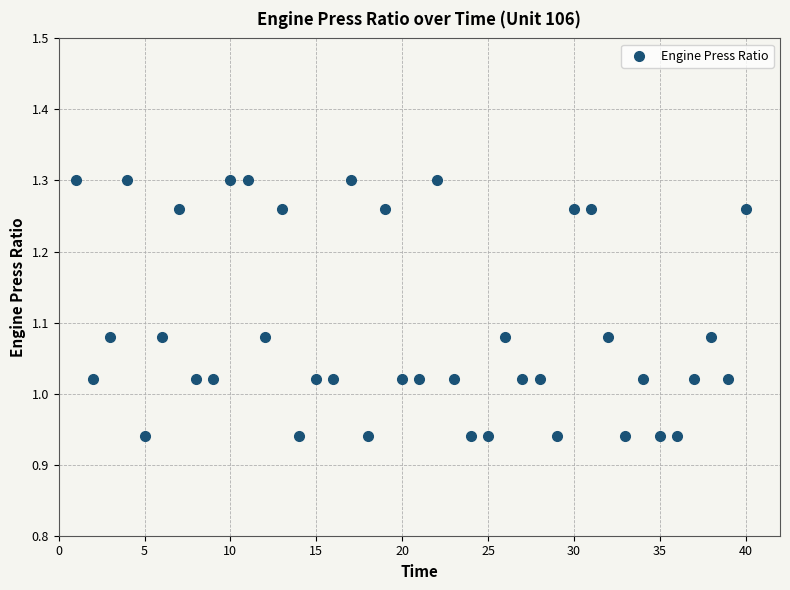

What is the range of X values (max minus min)?

39.0